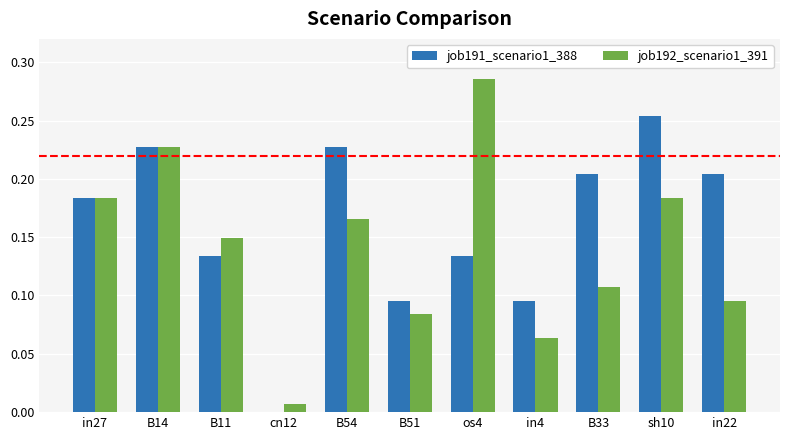

The job191_scenario1_388 series shows 0.1 at cn12. True or false?

False